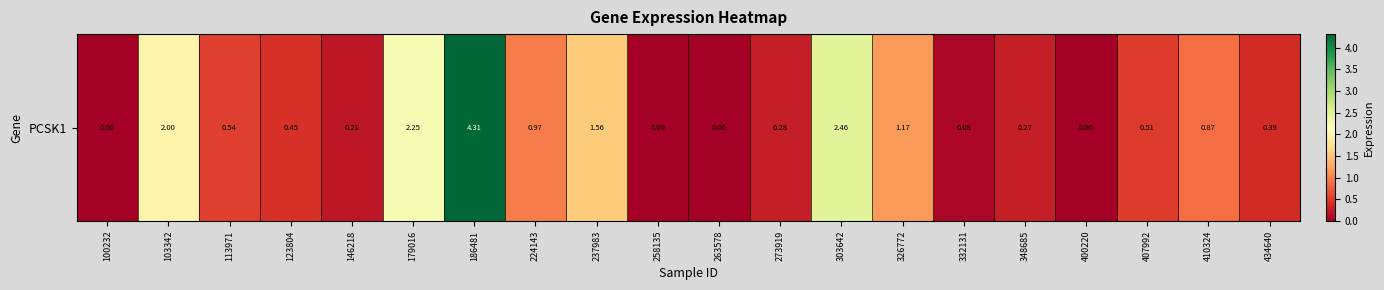

What is the change in value from 186481 to 303642?

-1.8